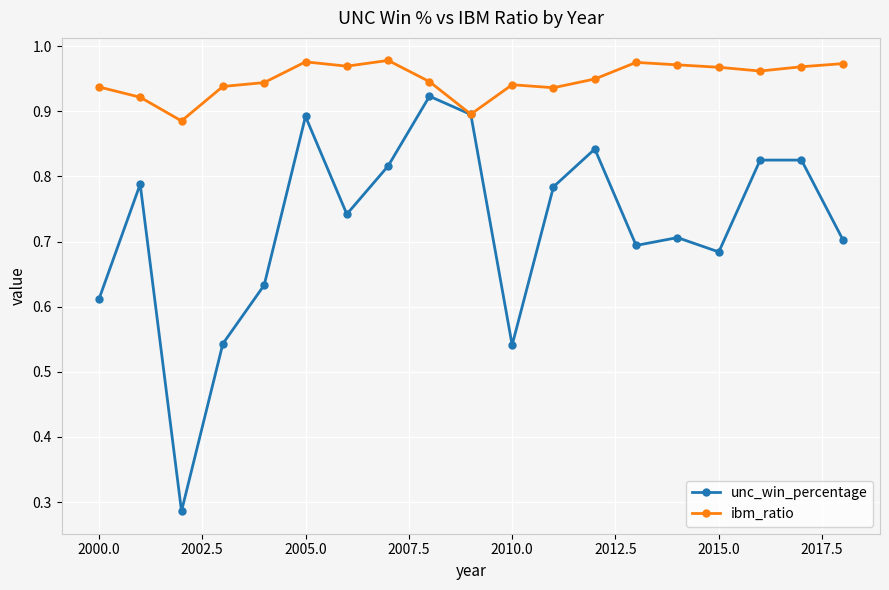

Which series has the widest spread of values?

unc_win_percentage